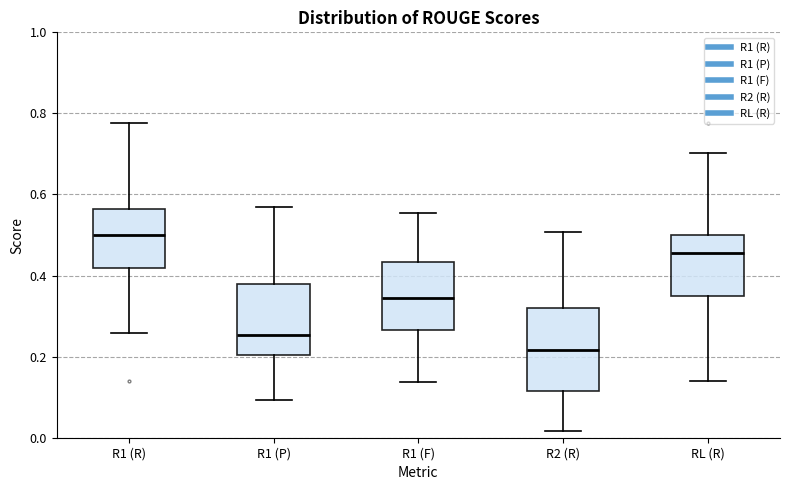

Which box is the tallest, from its lower edge to its upper edge?

R2 (R)